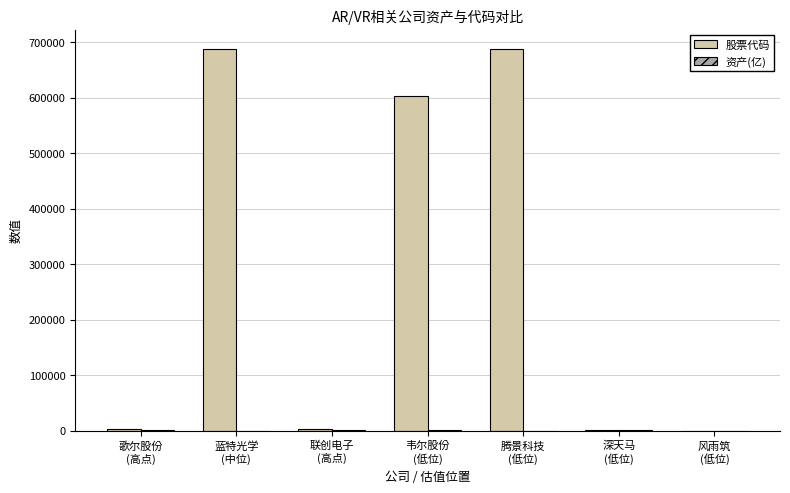

Count the number of categories in the chart.

7